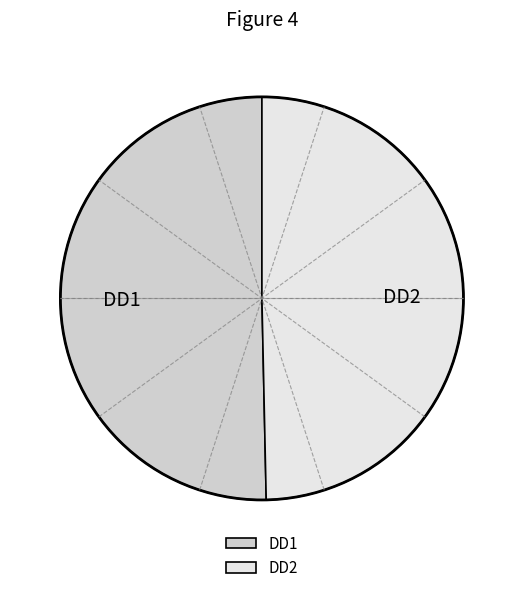

What is the largest slice in the pie chart?

DD1